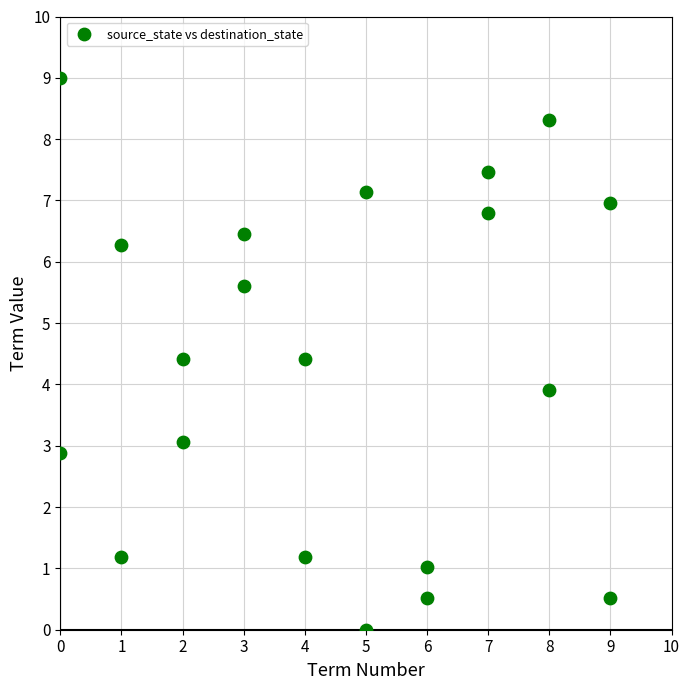

What is the range of Y values (max minus min)?

9.0